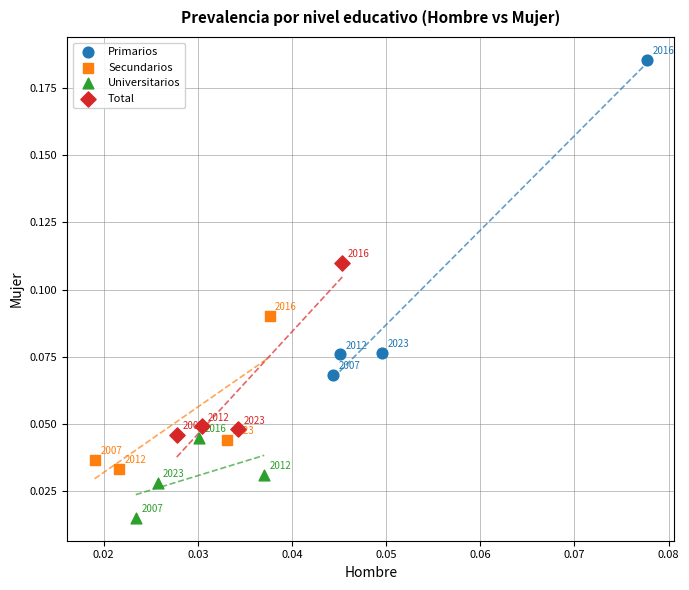

Which series has the largest Y range (max minus min)?

Primarios